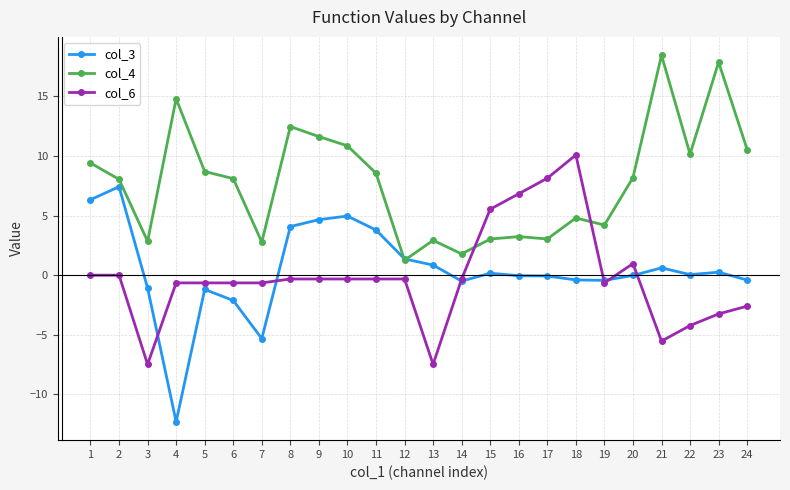

The value of col_3 at 16 is -0.0. True or false?

True